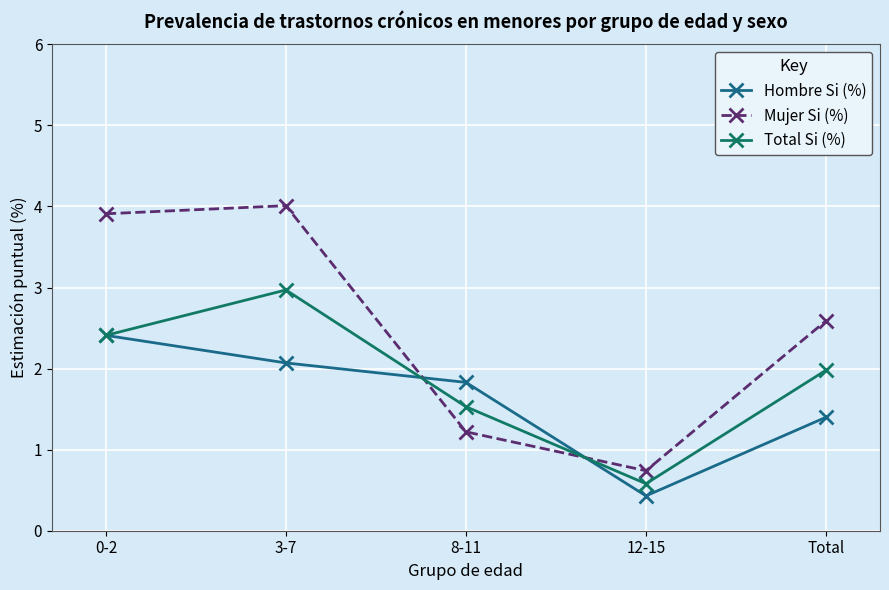

What is the value of the Hombre Si (%) point at the 5th from the left?

1.4